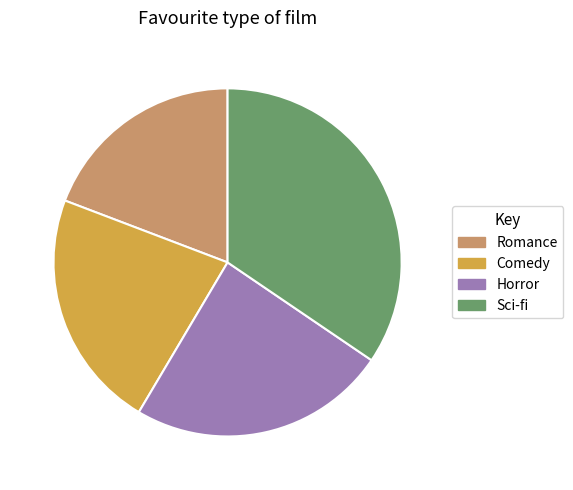

How many segments does this pie chart have?

4